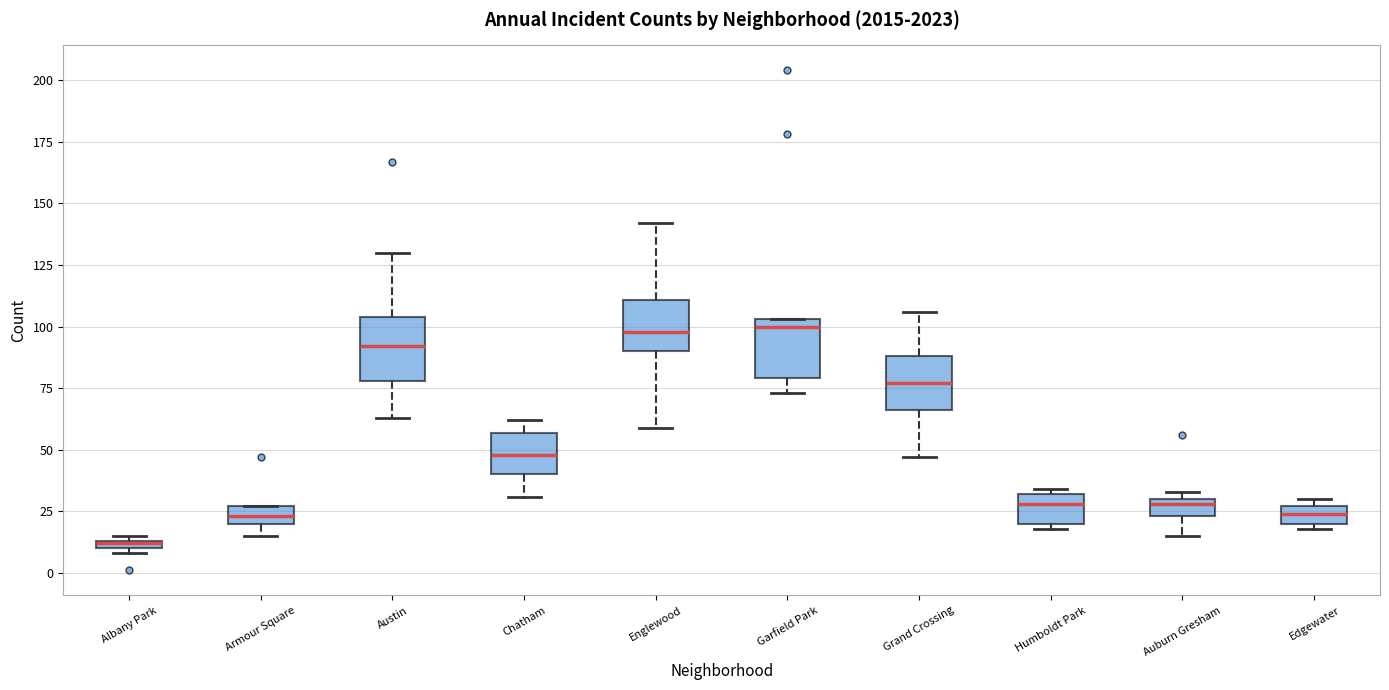

Where is the upper edge of the box for Armour Square on the y-axis? The values are not printed on the chart, so give them approximately, as read against the axis.

25